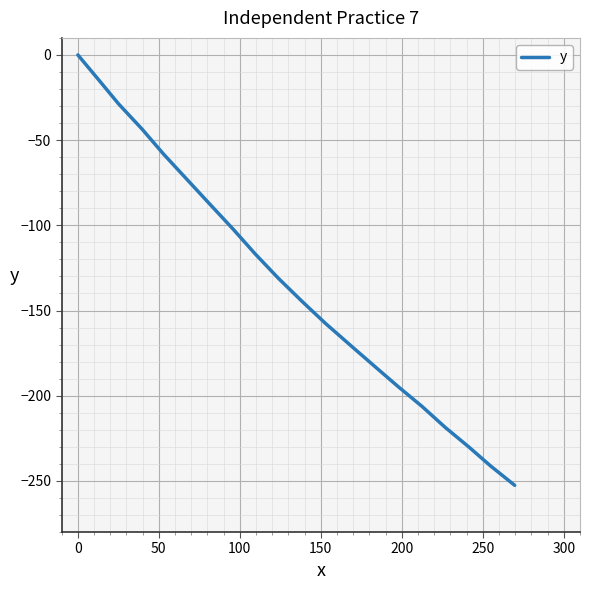

What is the smallest value displayed?

-252.6